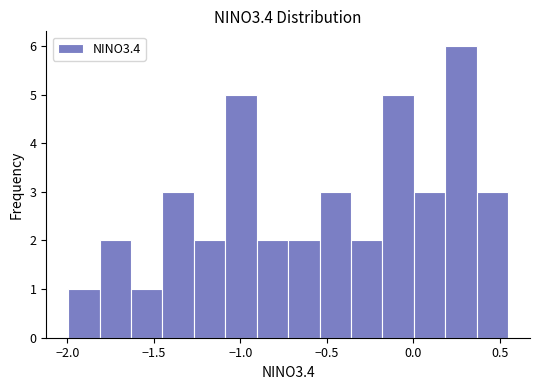

Around what value on the x-axis is the tallest bar? Give the approximate position of its centre, as read against the axis.

0.30